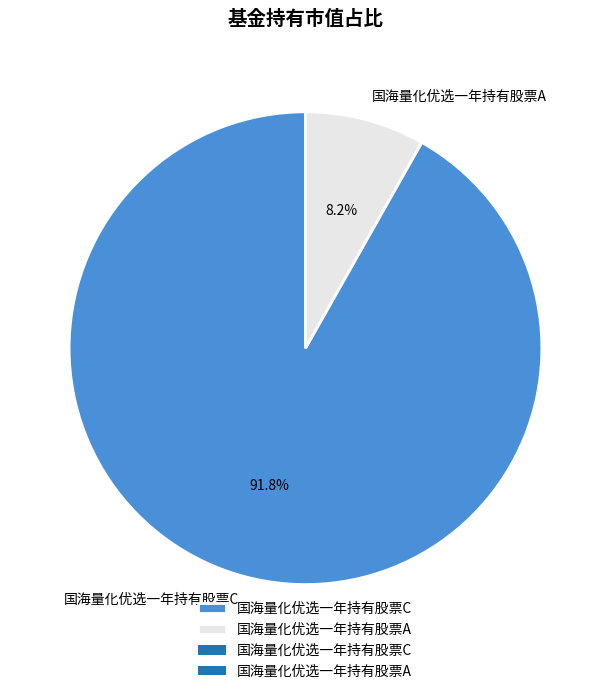

What percentage do 国海量化优选一年持有股票C and 国海量化优选一年持有股票A together represent?

100.0%